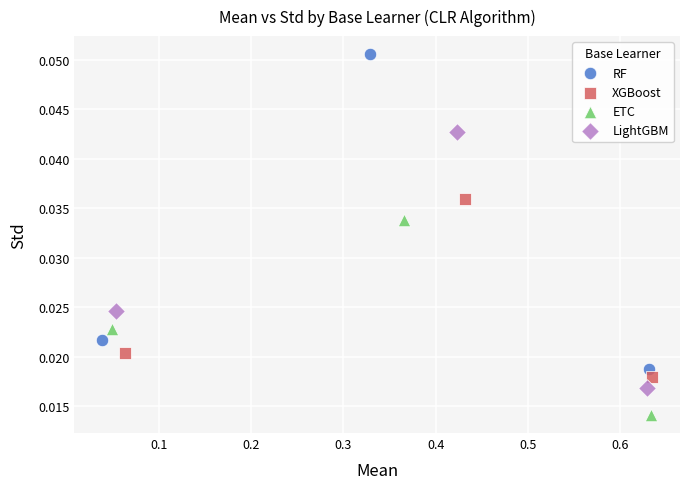

Which series has the widest spread of Y values?

RF